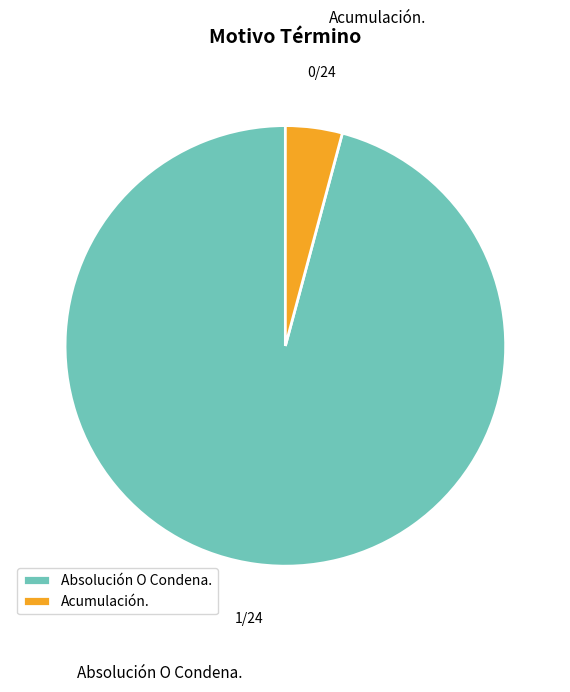

The Acumulación. slice represents 4% of the pie. True or false?

True